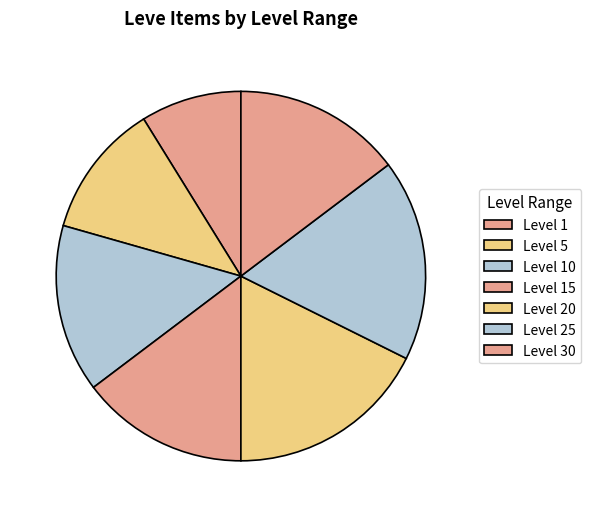

Which slice is the smallest?

Level 1